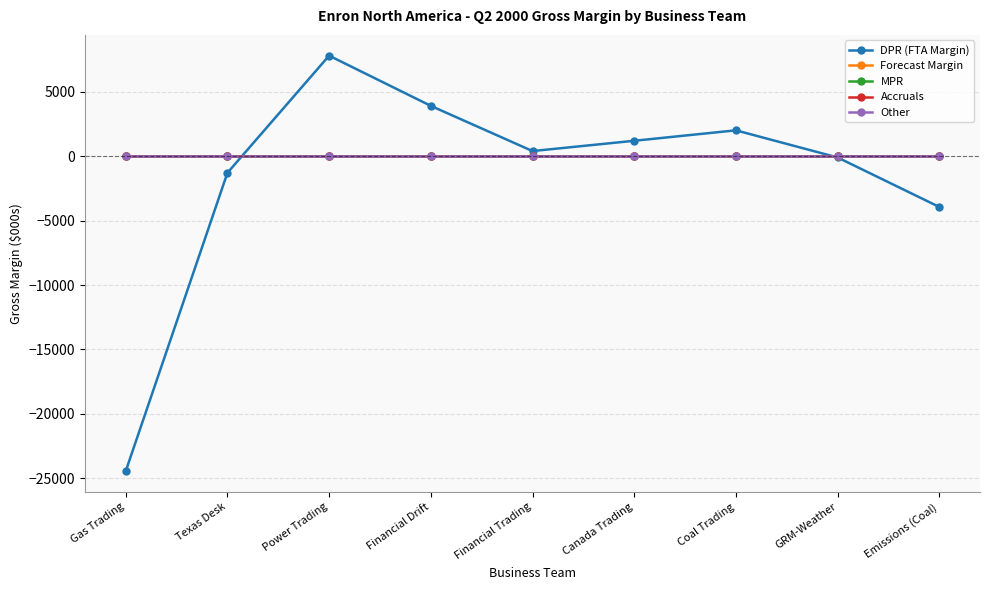

What are all the series names shown in the legend?

DPR (FTA Margin), Forecast Margin, MPR, Accruals, Other